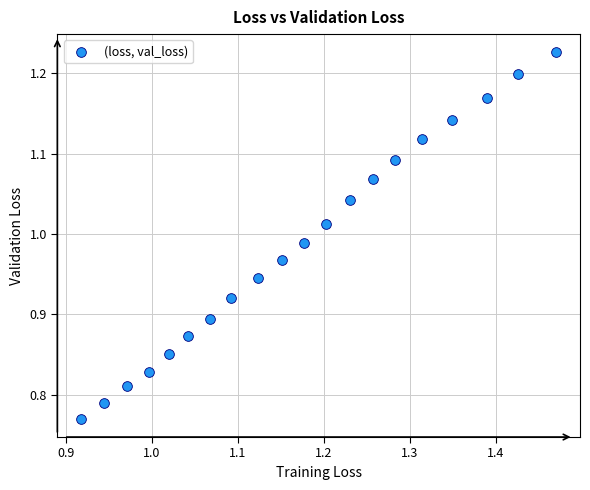

What is the range of X values (max minus min)?

0.6